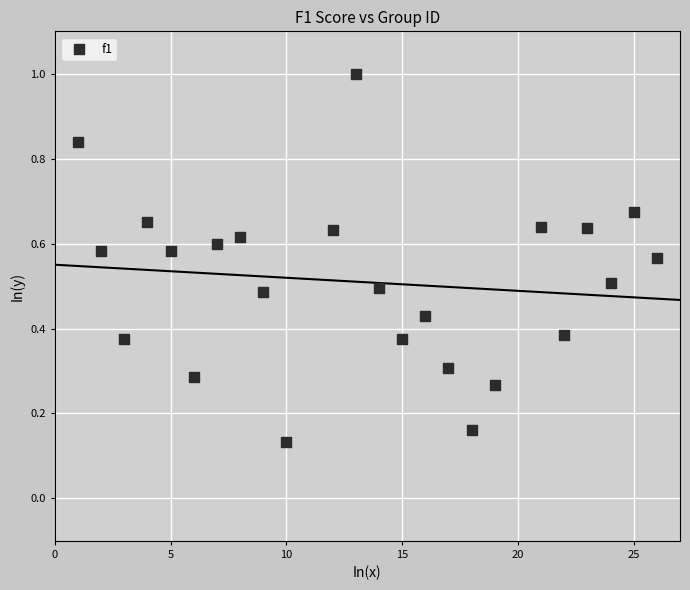

What is the range of X values (max minus min)?

25.0